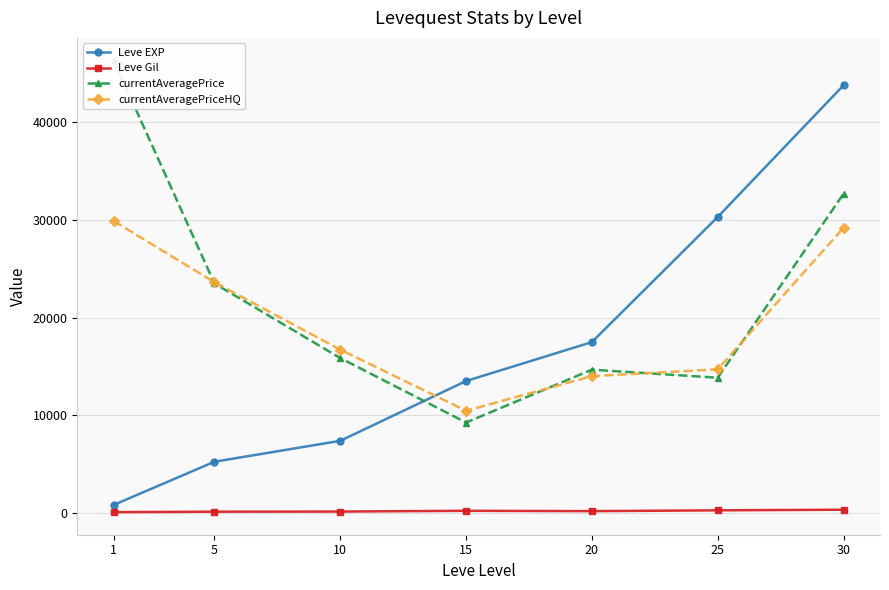

True or false: currentAveragePriceHQ and Leve Gil intersect in this chart.

False